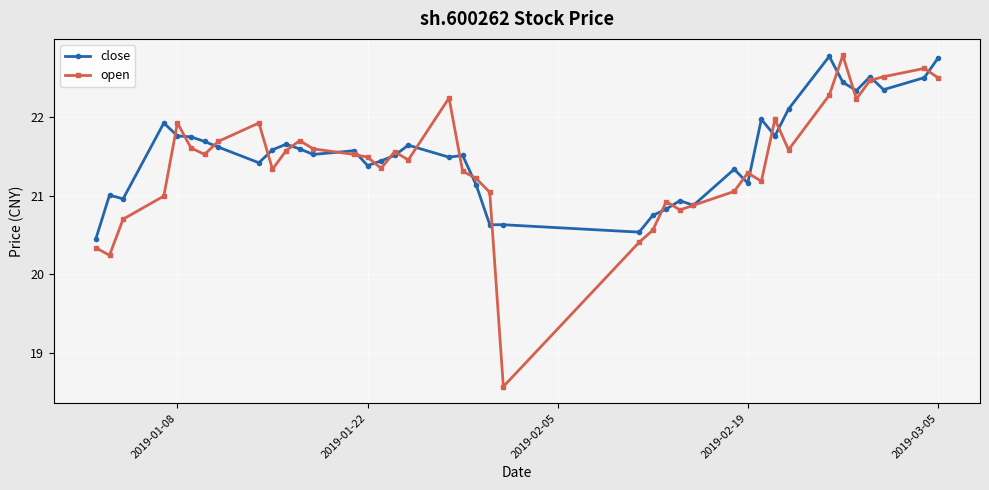

What is the average value of the close series?

21.5